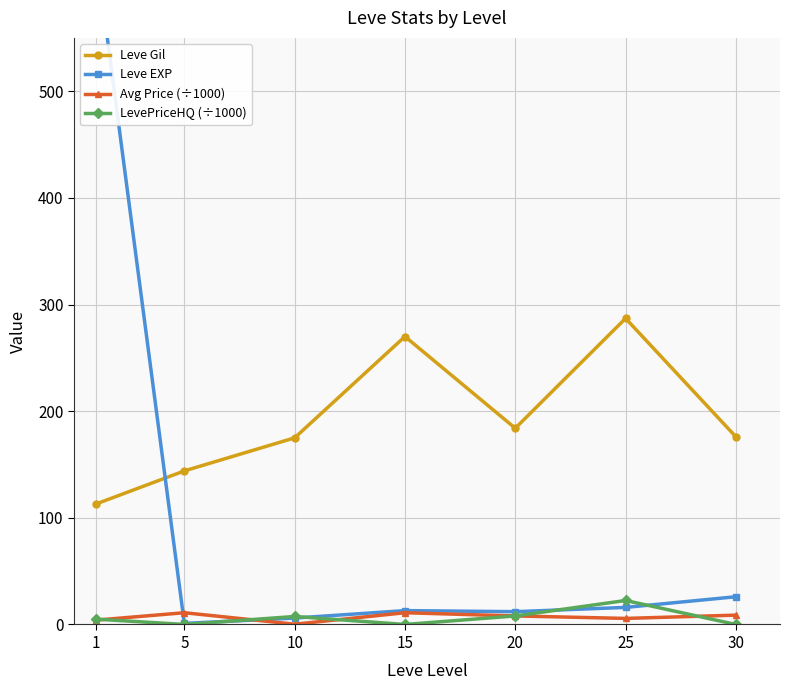

At which category does the chart reach its peak across all series?

1